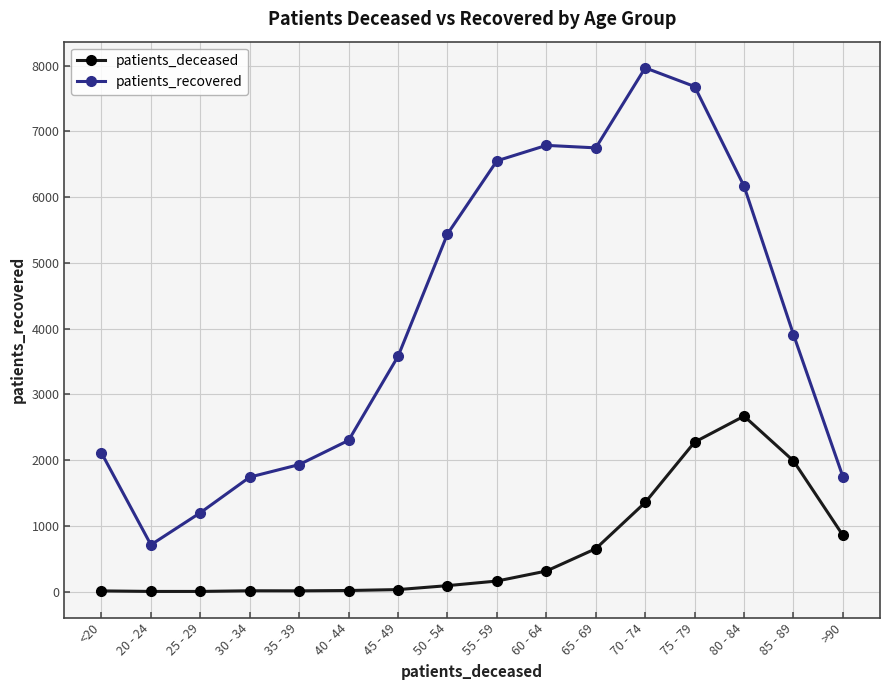

Which category has the highest value across all series?

70 - 74